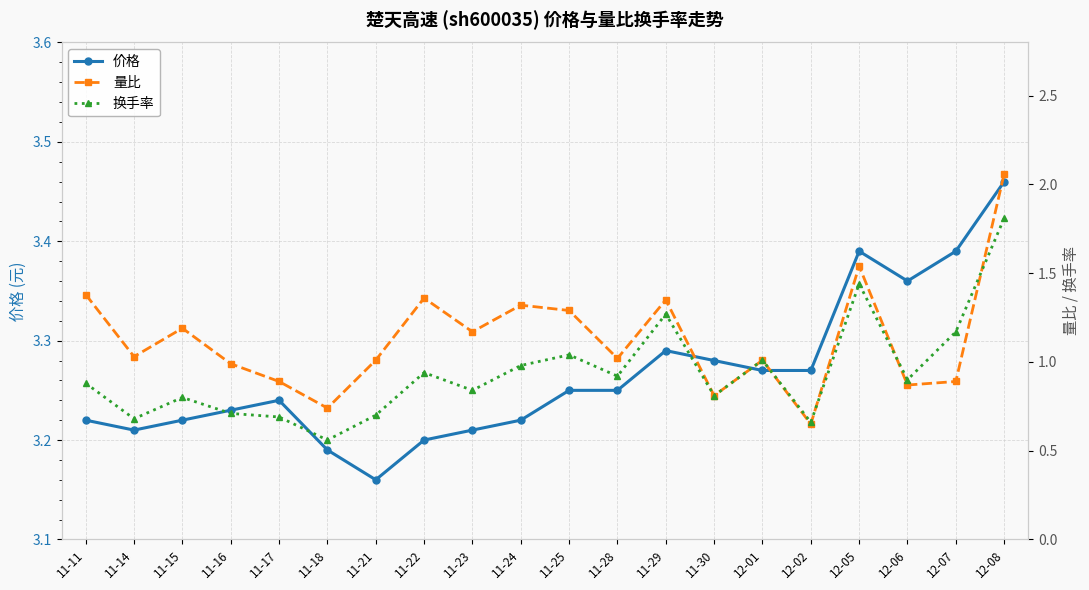

At which category does 价格 reach its first local valley?

11-14